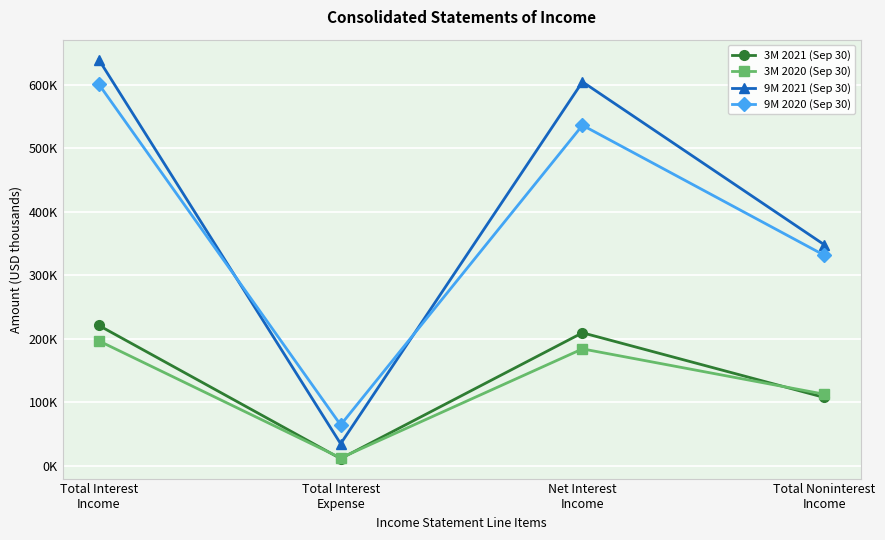

At Total Interest
Expense, list the series in order from smallest to largest.

3M 2021 (Sep 30), 3M 2020 (Sep 30), 9M 2021 (Sep 30), 9M 2020 (Sep 30)